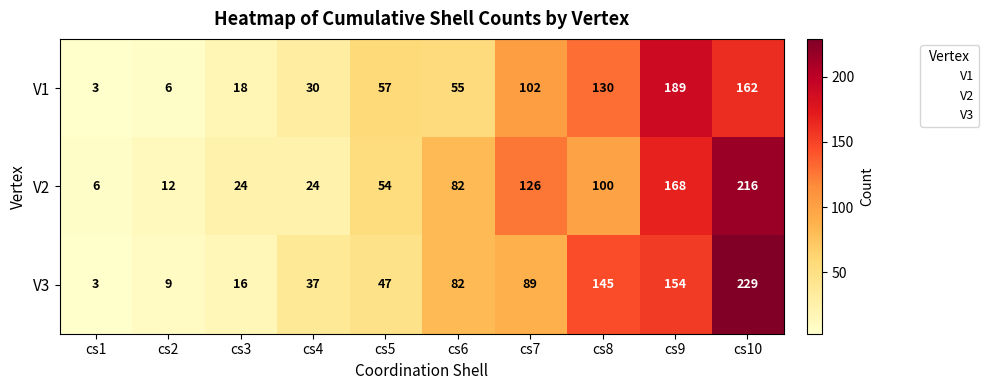

What is the difference between the highest and lowest values at cs7?

37